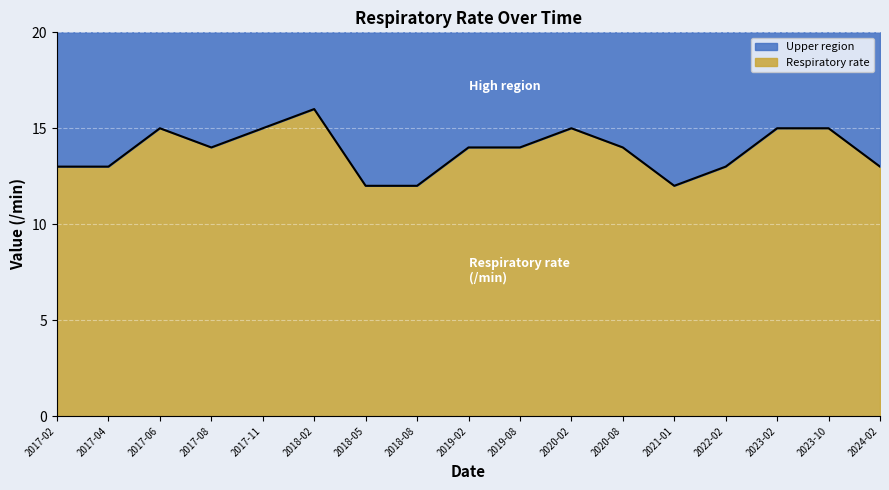

What is the label of the 15th point from the left?

2023-02